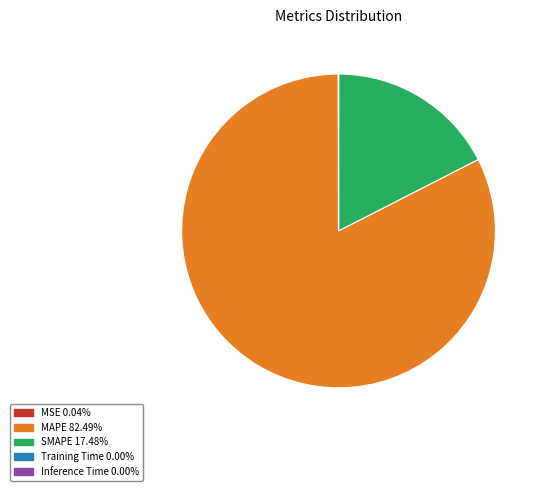

True or false: MAPE accounts for 82% of the total.

True